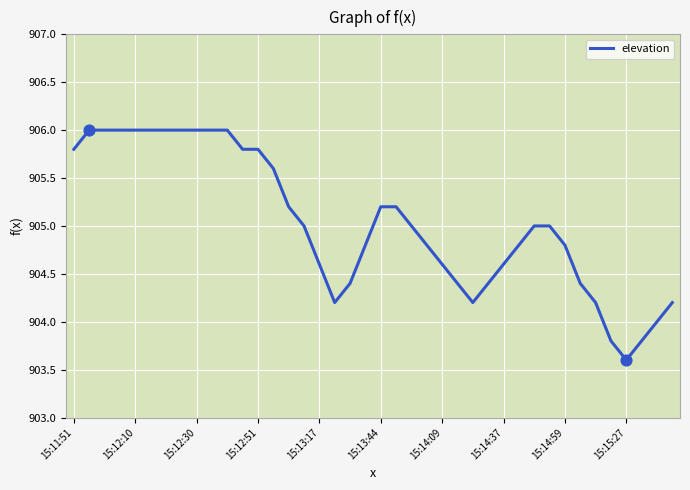

What is the difference between the maximum and minimum values?

2.4